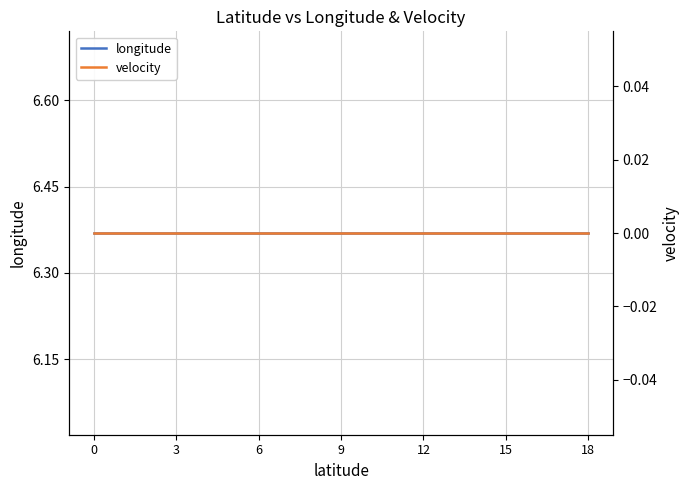

What is the value of the longitude point at the 17th from the left?

6.4